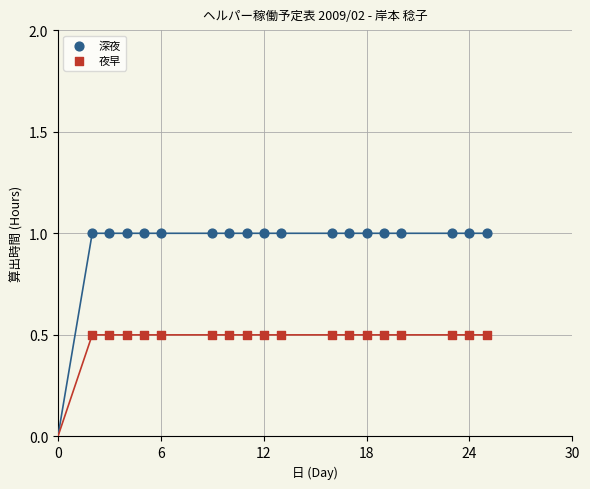

Which series contains the lowest Y value?

夜早